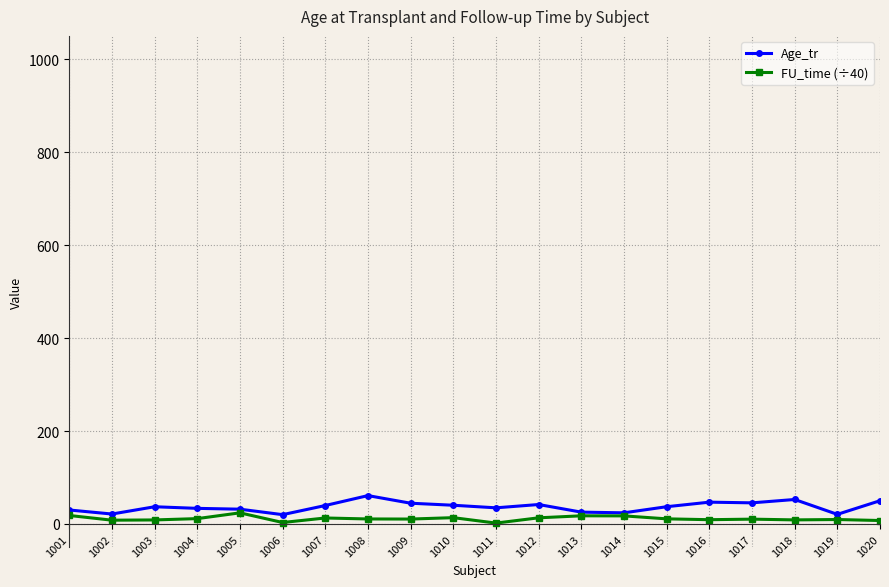

In FU_time (÷40), how many points are higher than both neighbors (excluding endpoints)?

6